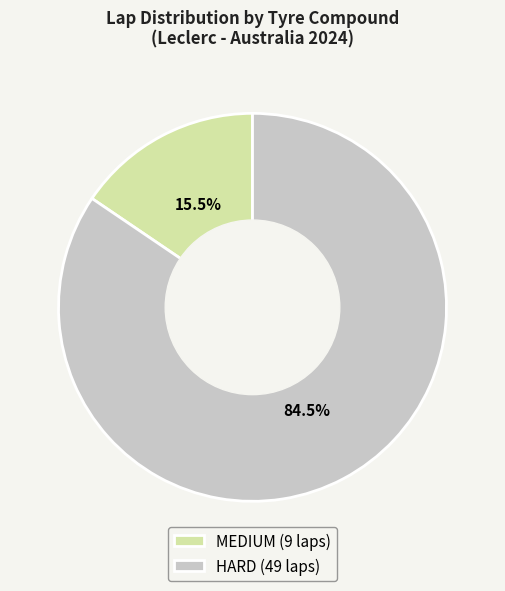

How much of the chart is everything except HARD (49 laps)?

15.5%